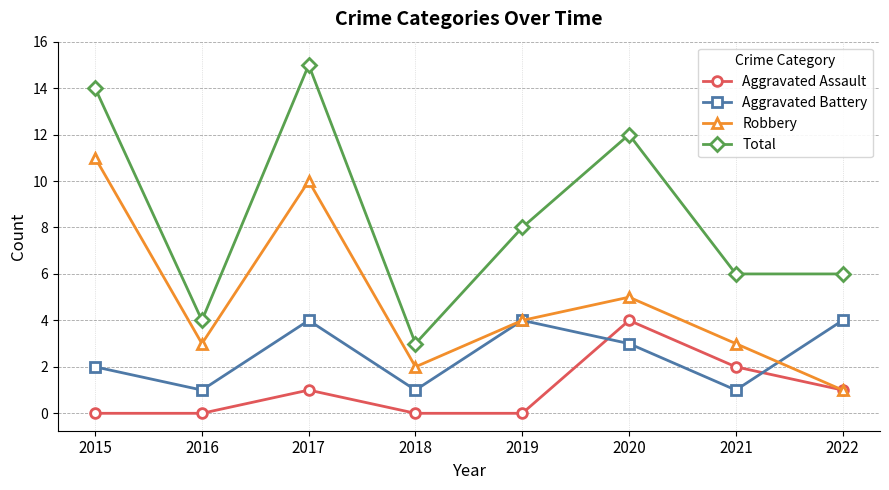

What is the spread (max minus min) of values at 2021?

5